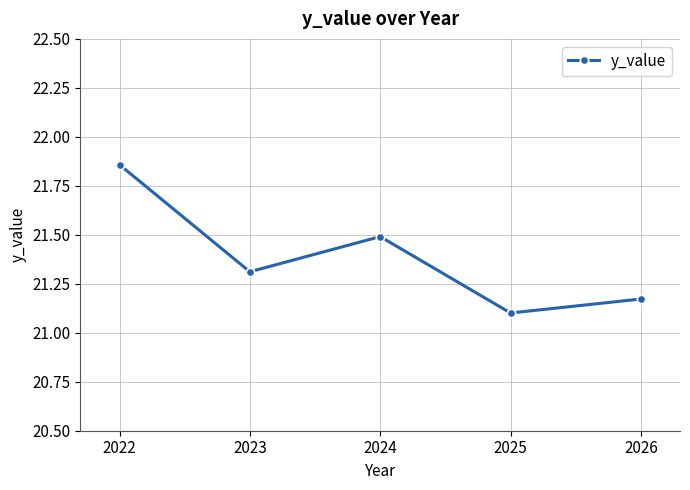

True or false: the data shows 36.4 at 2022.

False